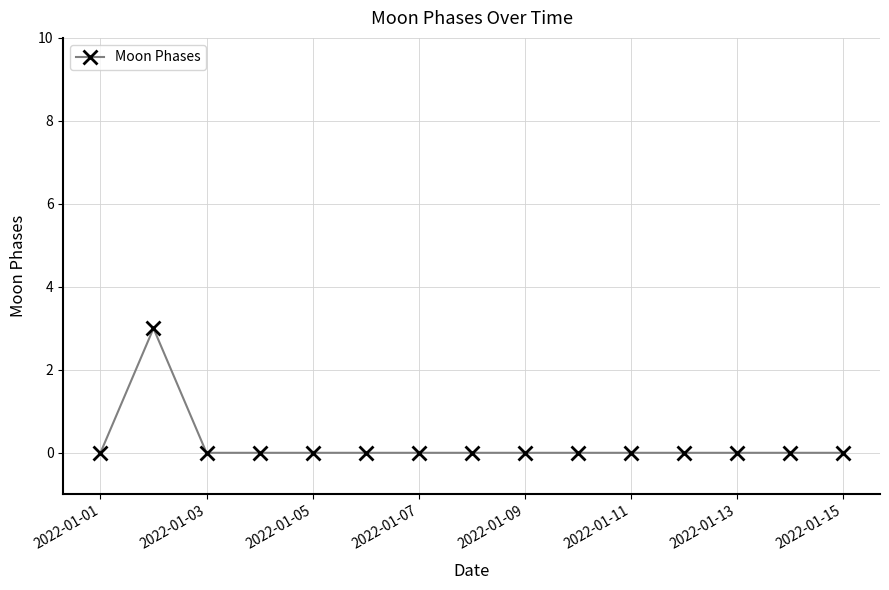

True or false: the data has more than 0 interior local peaks.

True